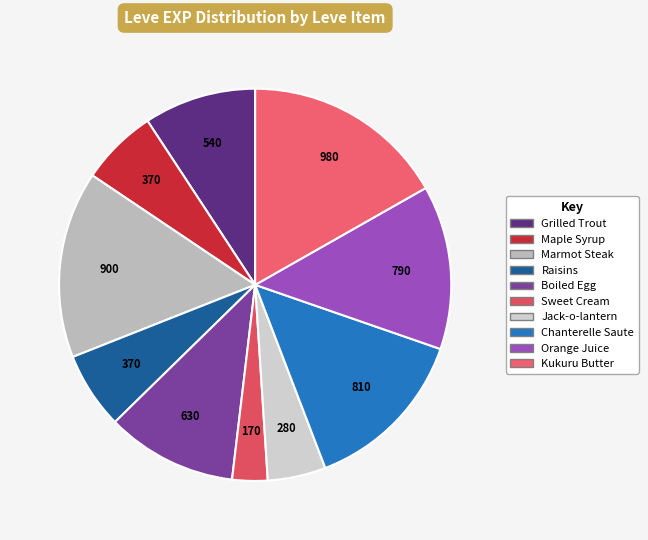

Which category has the biggest portion of the pie?

Kukuru Butter